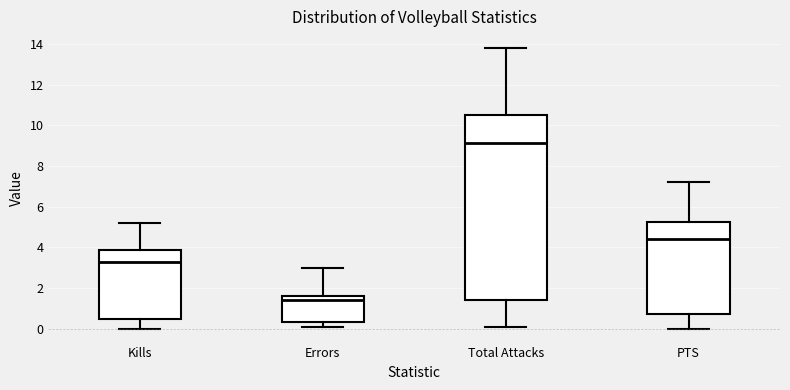

Comparing the boxes themselves (not the whiskers), which one is the tallest?

Total Attacks